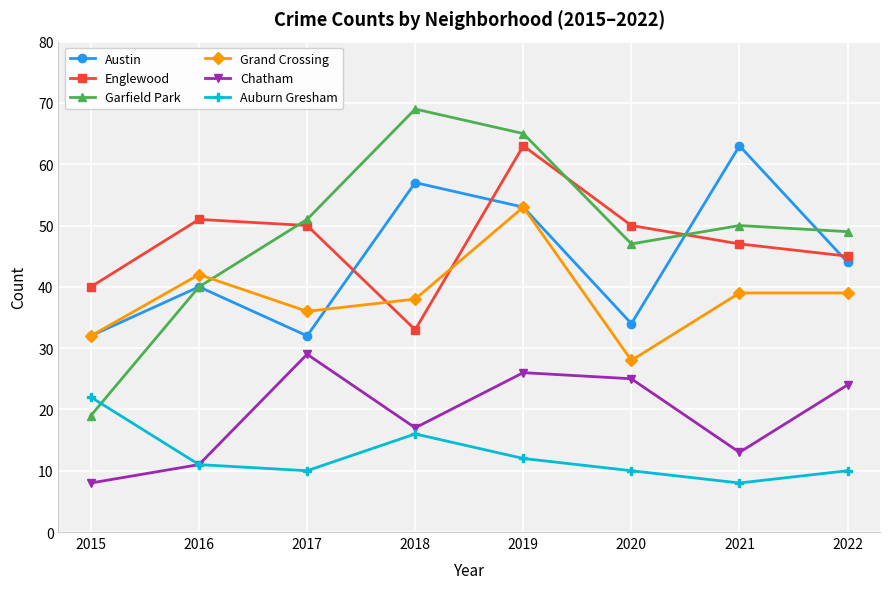

Is this an area chart (filled region under the line)?

No